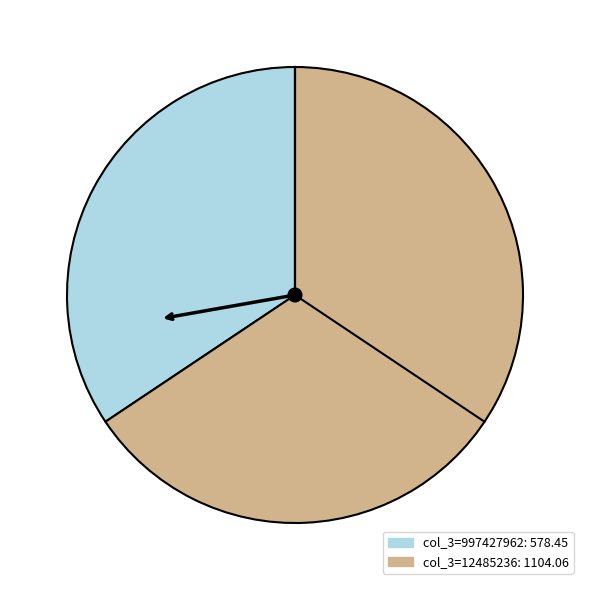

How many segments does this pie chart have?

2